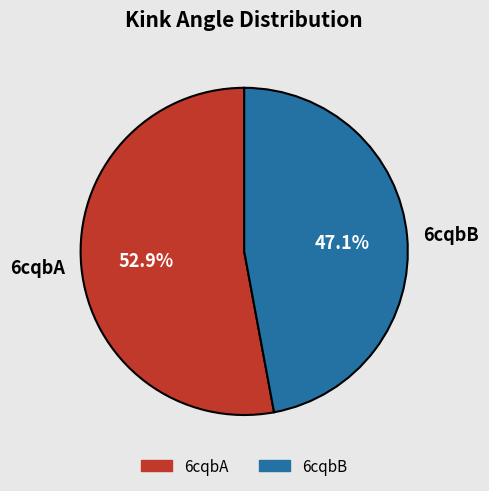

Combined, do 6cqbA and 6cqbB account for over 50%?

Yes